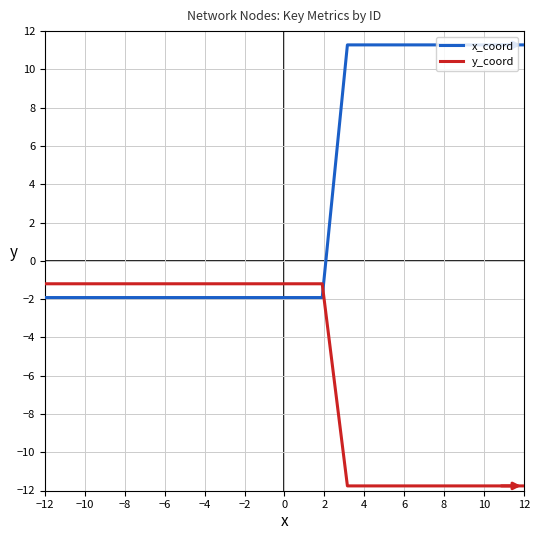

What is the difference between the maximum and minimum values in the y_coord series?

10.6